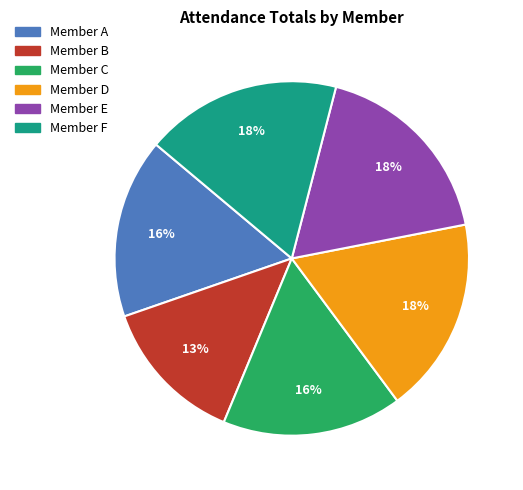

To the nearest percent, what is the average slice percentage?

17%